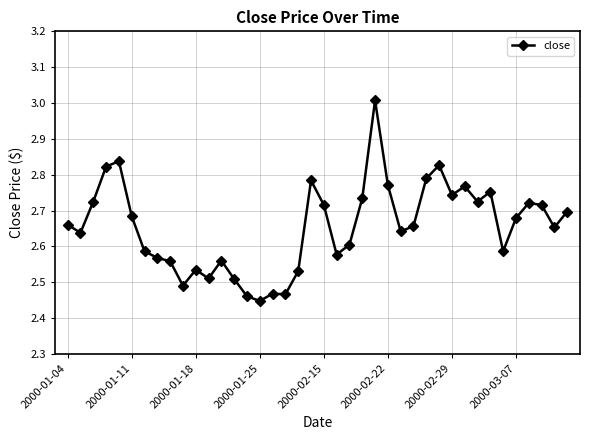

True or false: there are more than 0 points higher than both neighbors.

True